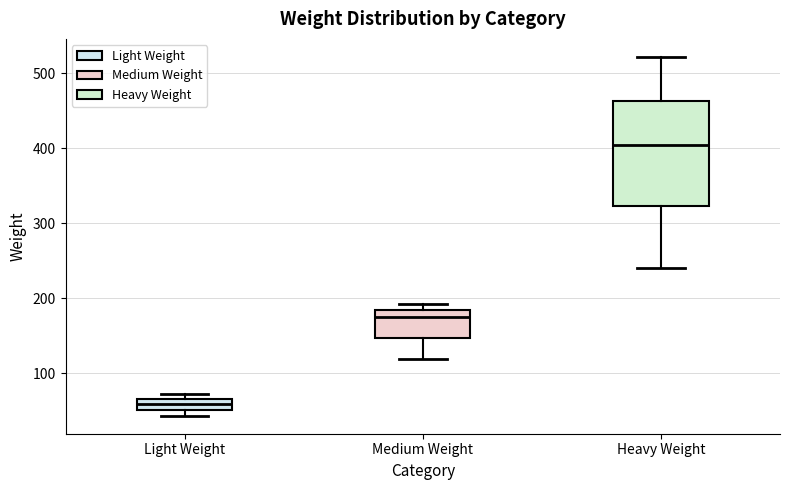

Which box has the highest median line?

Heavy Weight